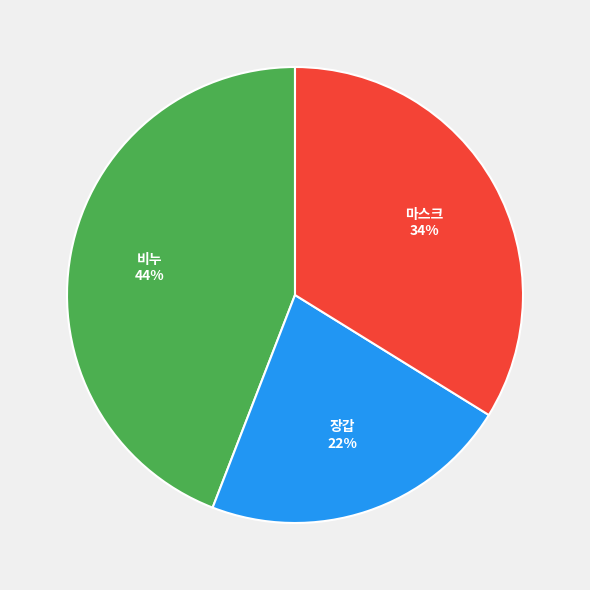

To the nearest percent, what percentage of the pie is 비누?

44%